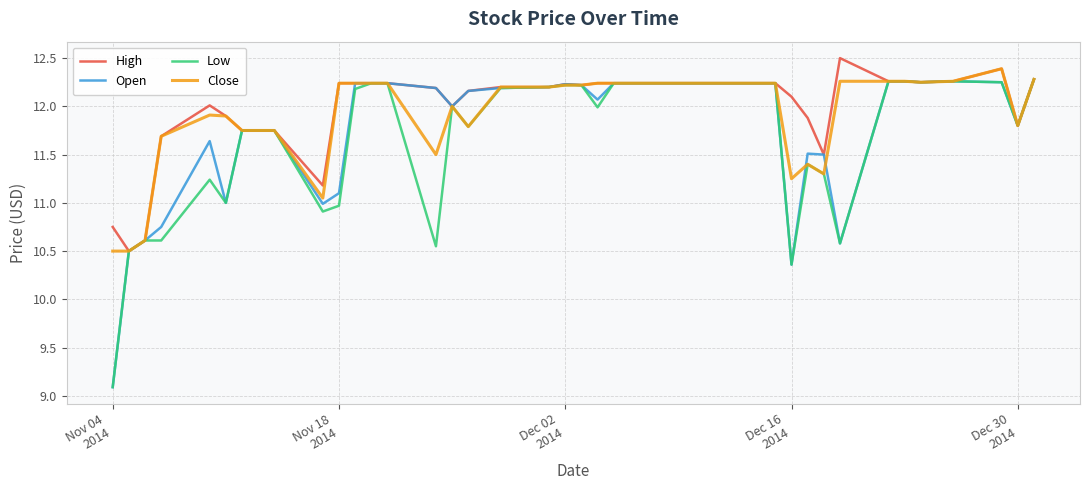

Which series has the largest total across all categories?

High